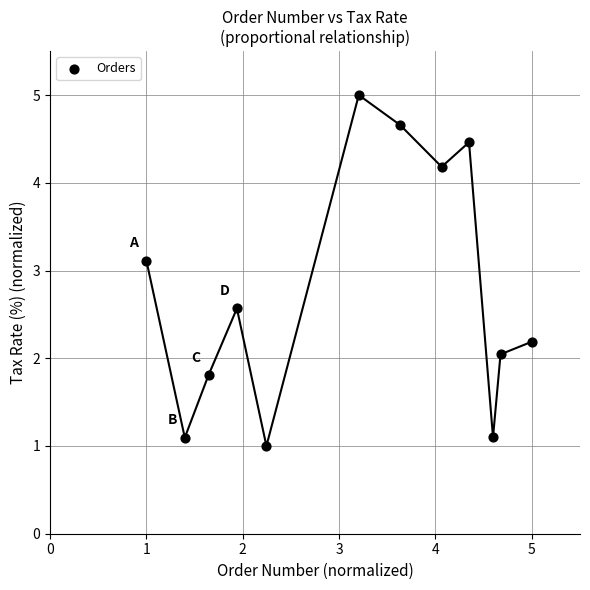

What Y value in the scatter plot is closest to 3?

3.1